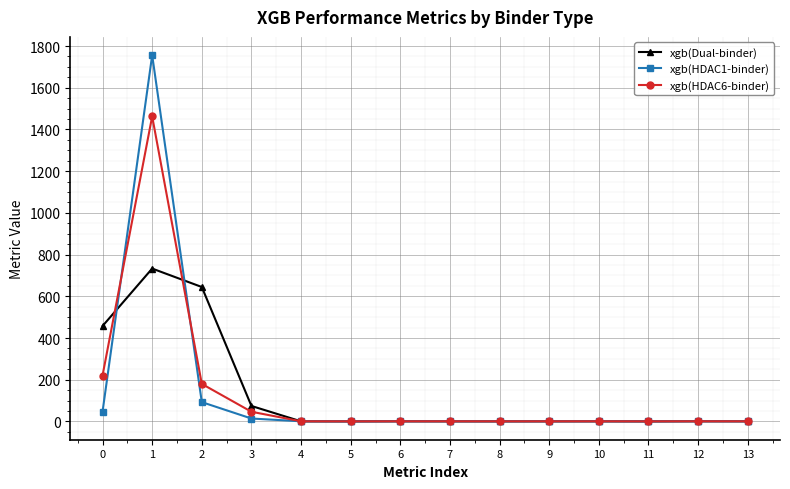

Is this an area chart (filled region under the line)?

No